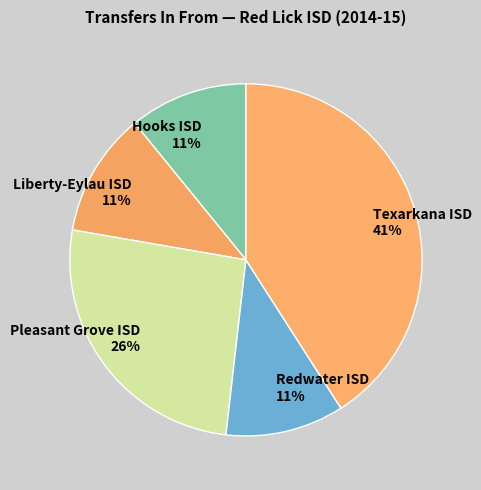

Does Redwater ISD represent more than half of the total?

No